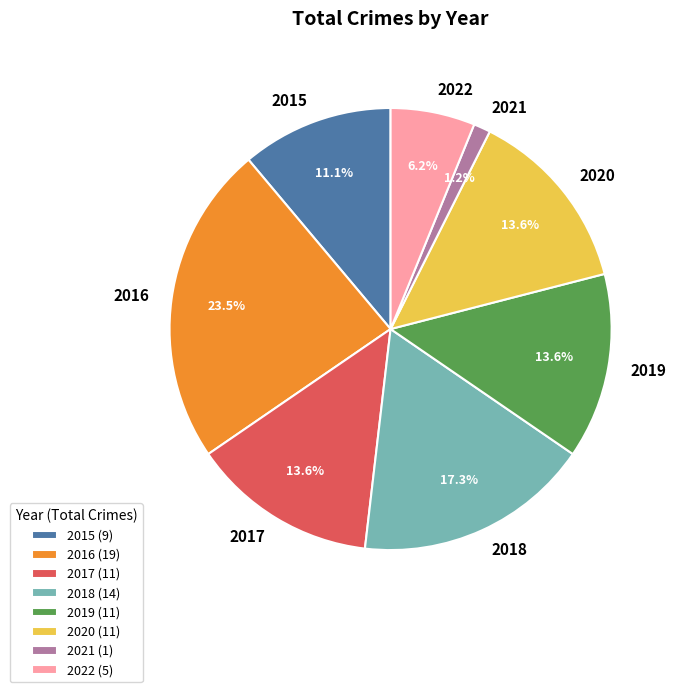

What is the smallest slice in the pie chart?

2021